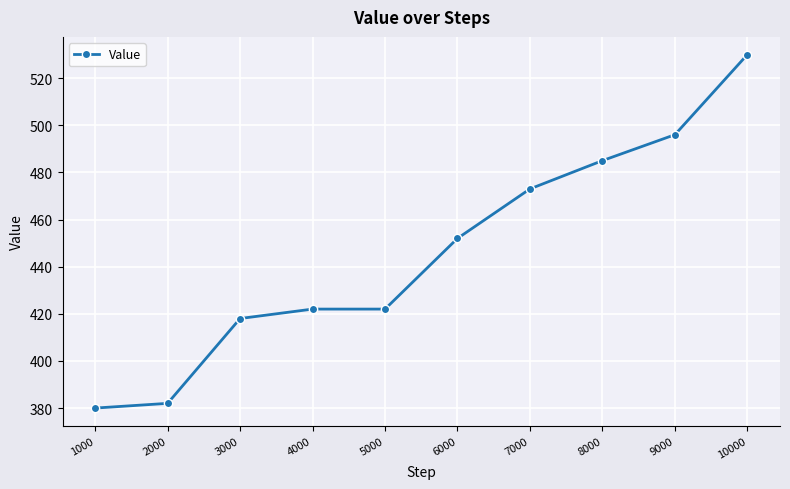

How many lines are shown in the chart?

1